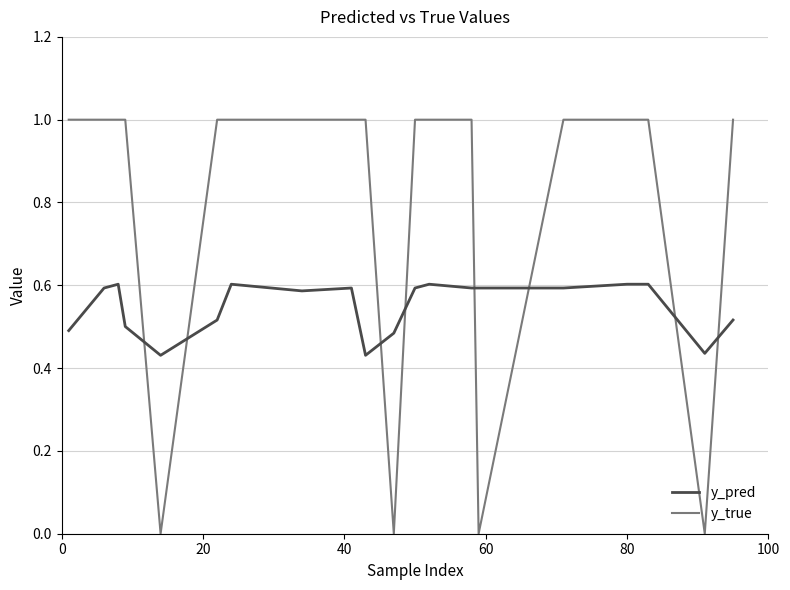

After their last crossing, which series has the higher values: y_true or y_pred?

y_true